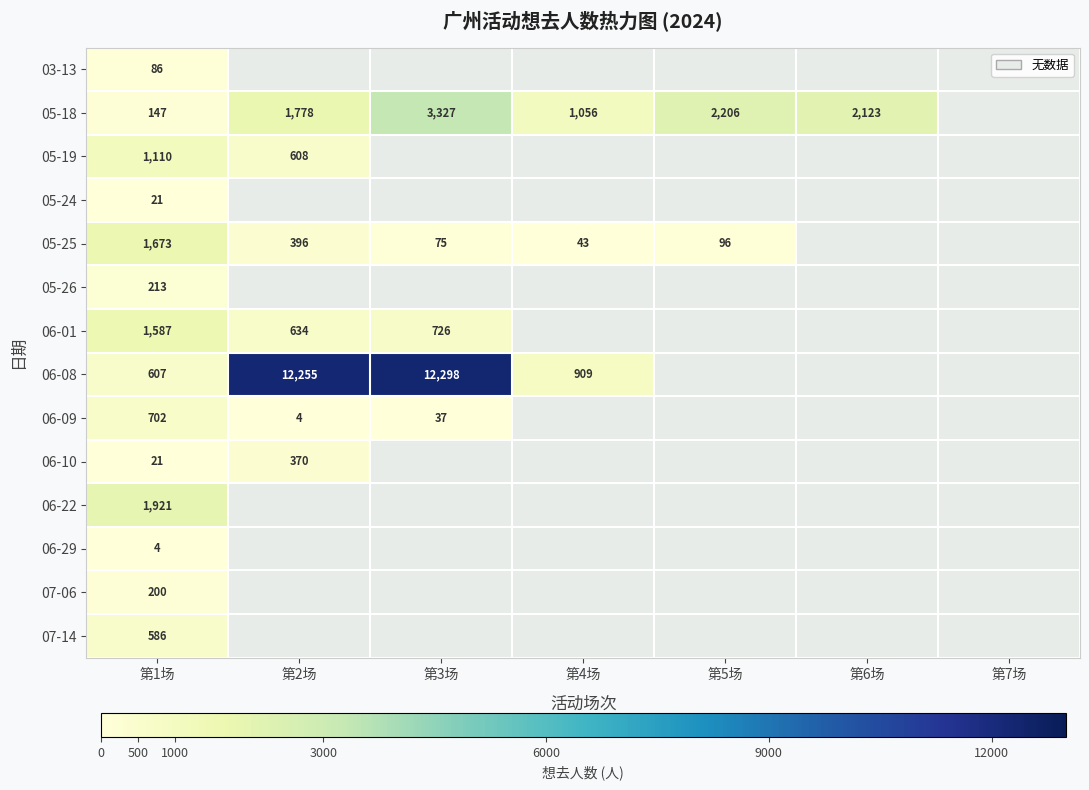

The 05-18 series shows 147 at 第1场. True or false?

True